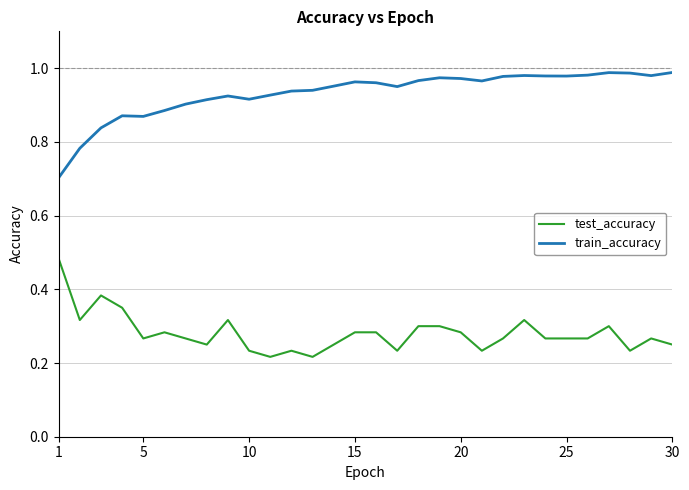

List the series in order of their peak value, lowest first.

test_accuracy, train_accuracy